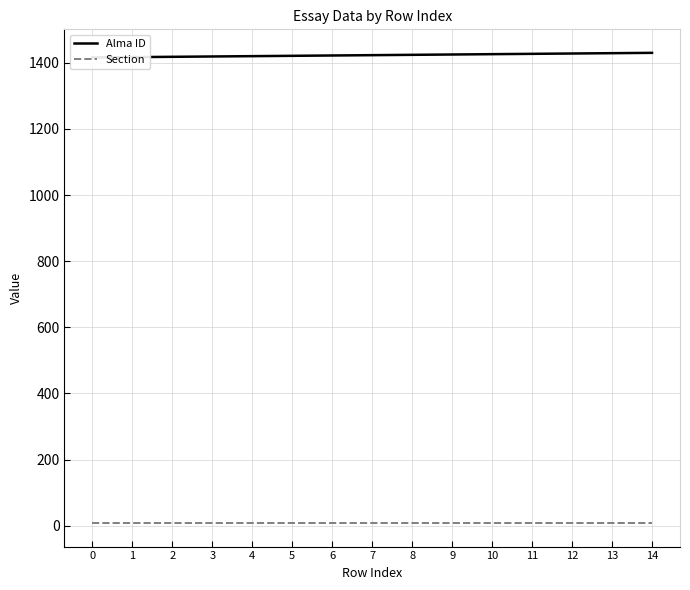

List the labels in order of Section value, smallest first.

0, 1, 2, 3, 4, 5, 6, 7, 8, 9, 10, 11, 12, 13, 14